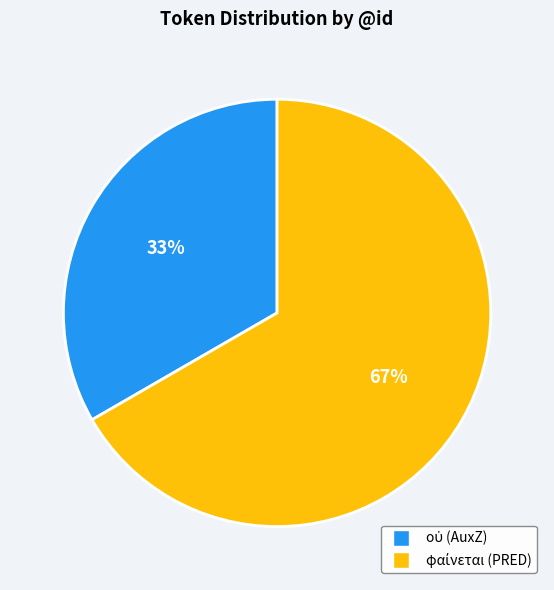

To the nearest percent, what is the average slice percentage?

50%